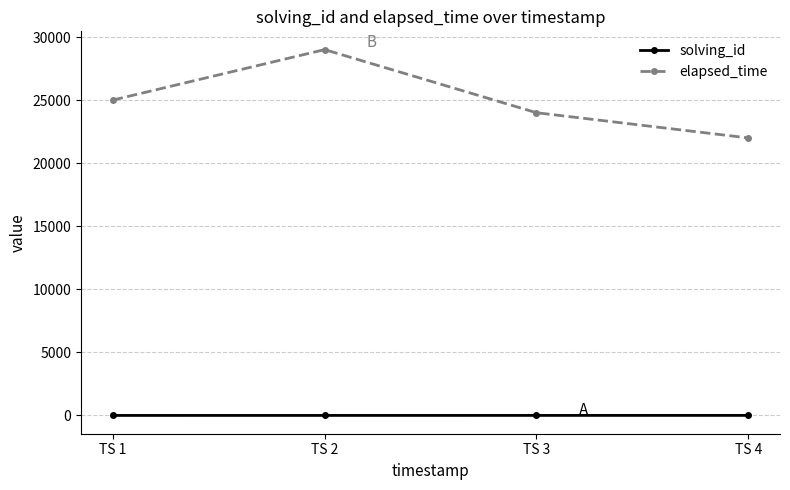

The value of elapsed_time at TS 3 is 24000. True or false?

True